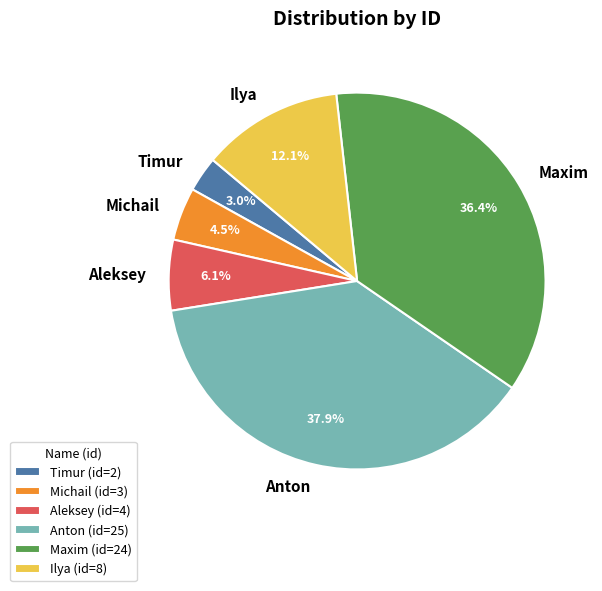

What percentage do Timur and Maxim together represent?

39.4%